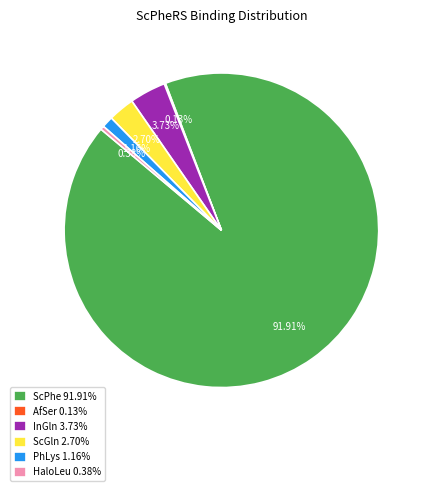

To the nearest percent, what is the difference between the PhLys and HaloLeu slice percentages?

1%